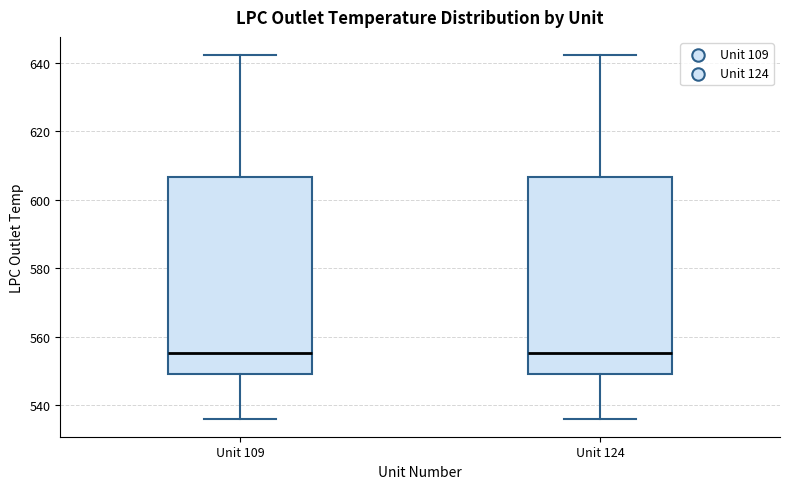

Reading left to right, read every box against the y-axis: the position of its median line, the range the box covers, and the ends of its whiskers. The values are not printed on the chart, so give them approximately, as read against the axis.

Unit 109: median 556, box 550 to 606, whiskers 536 to 642
Unit 124: median 556, box 550 to 606, whiskers 536 to 642